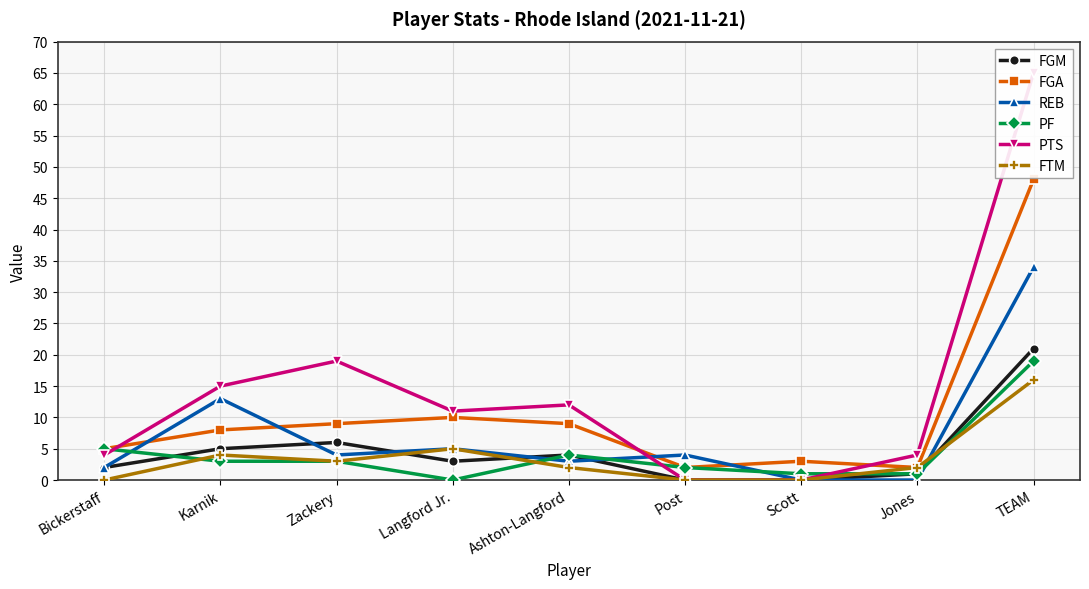

List the labels in order of FTM value, smallest first.

Bickerstaff, Post, Scott, Ashton-Langford, Jones, Zackery, Karnik, Langford Jr., TEAM